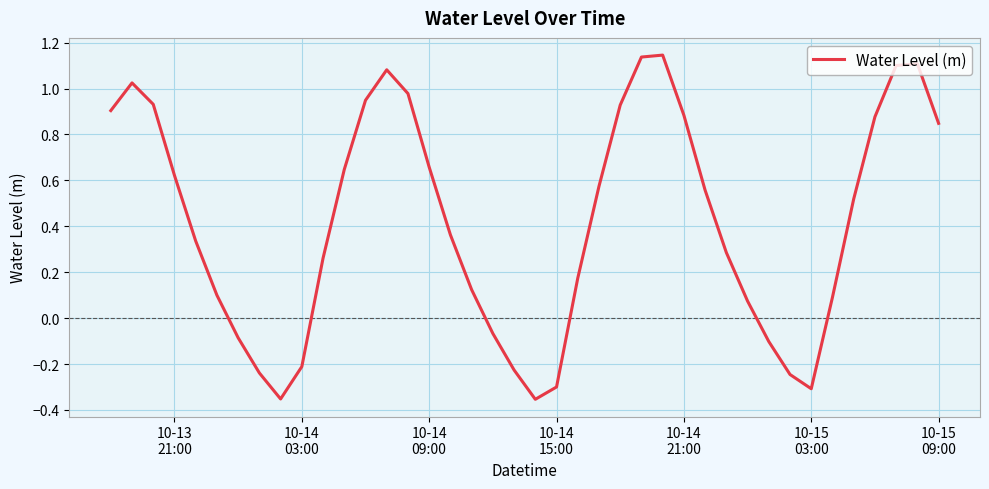

What is the sum of all values?

16.8